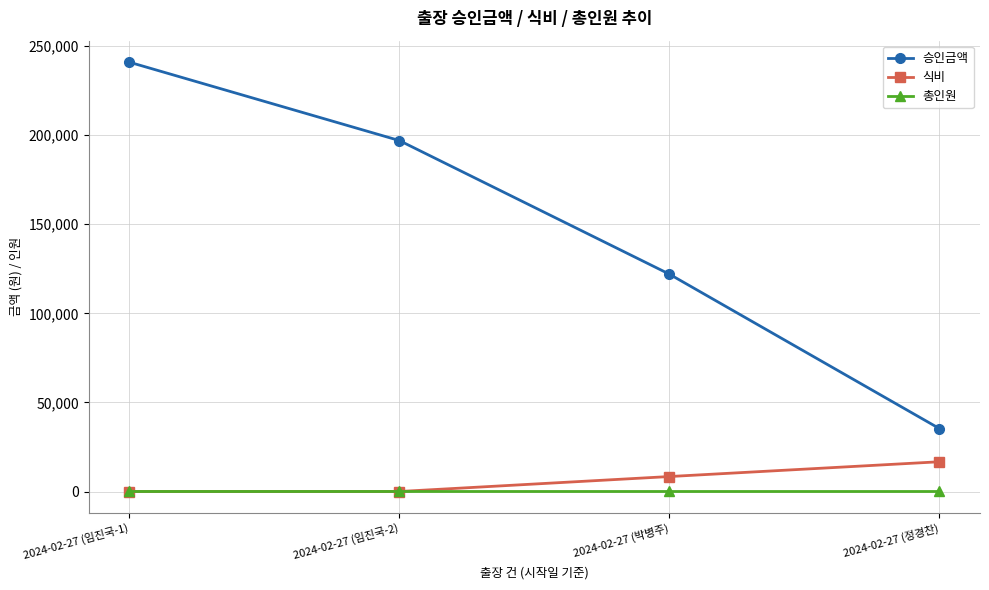

Where does the 승인금액 series first go above 197000?

2024-02-27 (임진국-1)